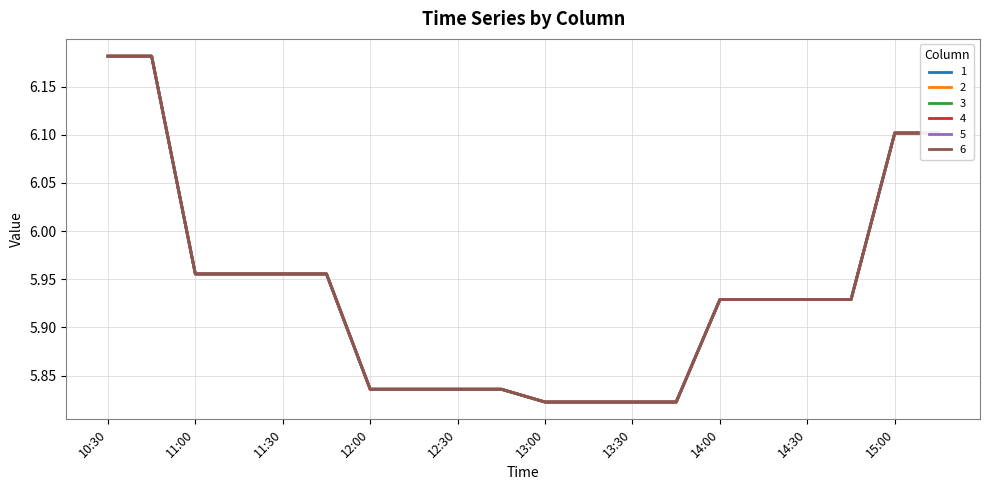

What is the label of the 16th point from the right?

11:30